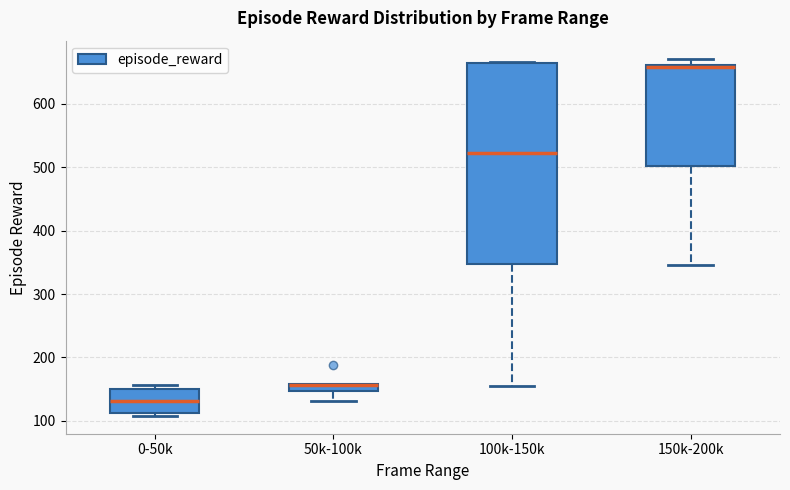

Where is the lower edge of the box for 100k-150k on the y-axis? The values are not printed on the chart, so give them approximately, as read against the axis.

350